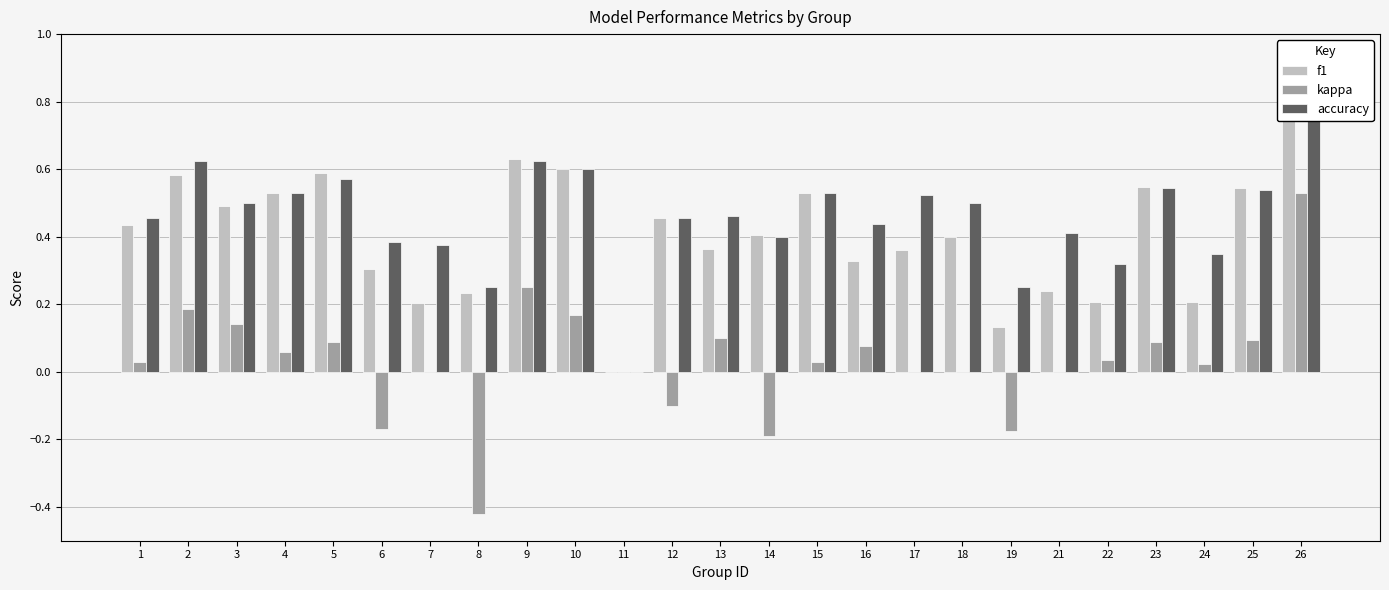

At how many categories does at least one series exceed 0?

24